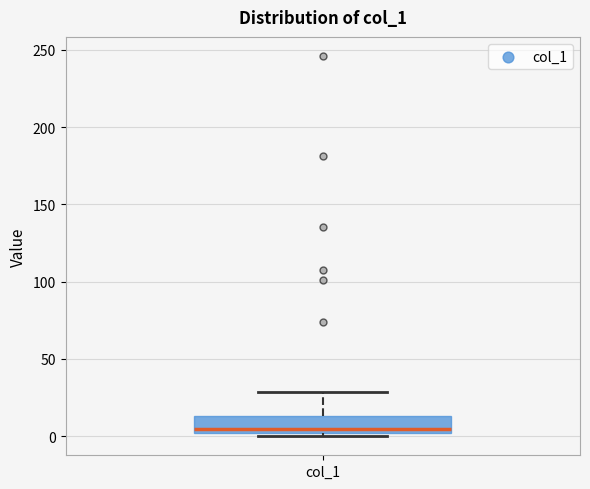

Transcribe this box plot: give where the median line is, the range the box spans, and where the two whiskers end, as read against the y-axis. The values are not printed on the chart, so give them approximately, as read against the axis.

median 5, box 0 to 15, whiskers 0 (just below the box's lower edge) to 30